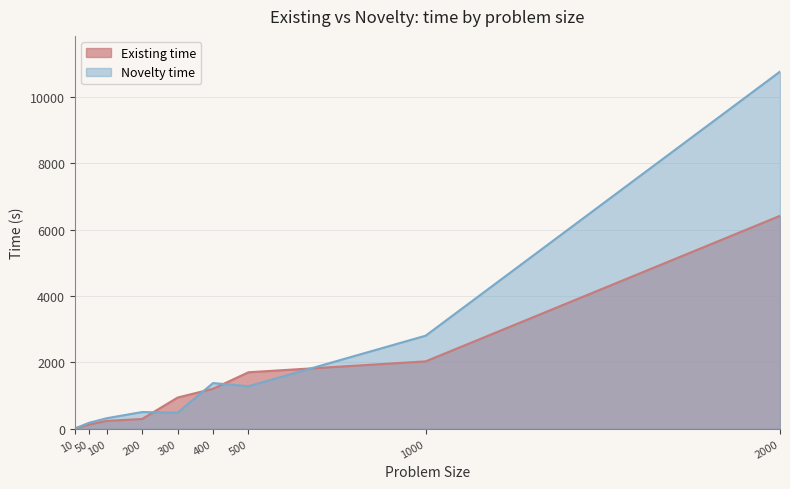

How many data points does each series have?

9